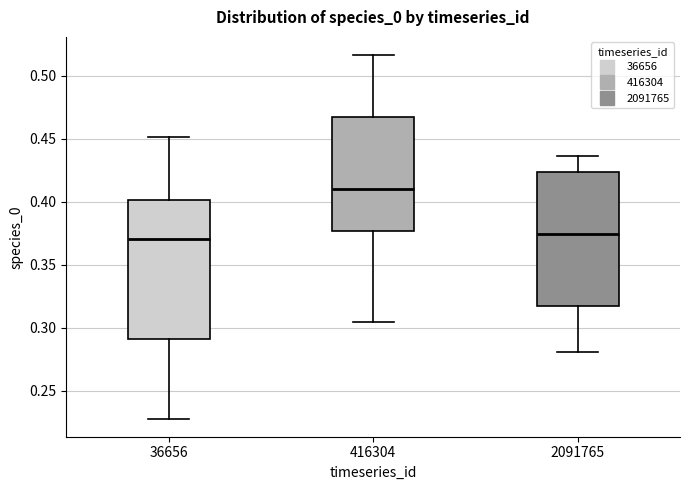

Reading left to right, transcribe this box plot: for each box, give where its median line is, the range the box spans, and where its two whiskers end, as read against the y-axis. The values are not printed on the chart, so give them approximately, as read against the axis.

36656: median 0.370, box 0.290 to 0.400, whiskers 0.230 to 0.450
416304: median 0.410, box 0.375 to 0.465, whiskers 0.305 to 0.515
2091765: median 0.375, box 0.320 to 0.425, whiskers 0.280 to 0.435